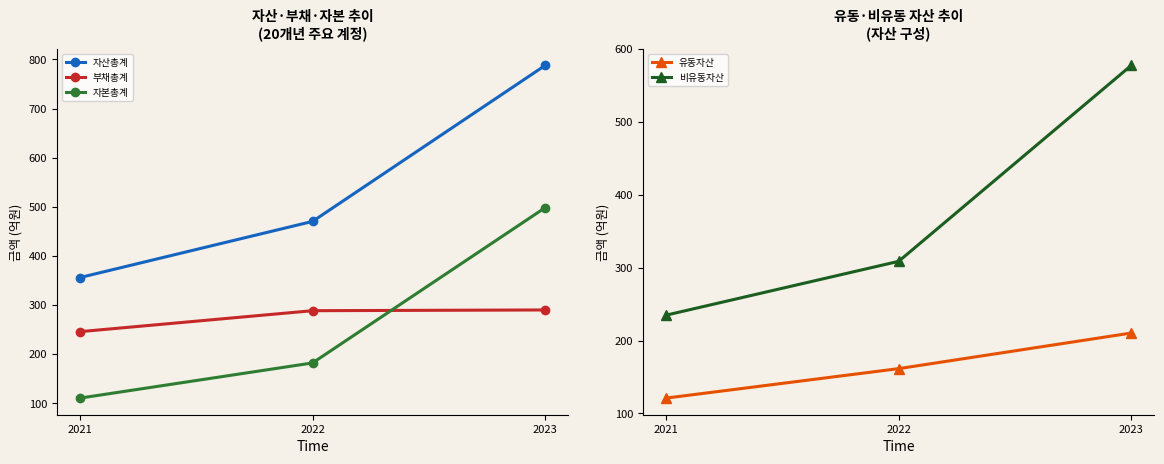

Reading right to left, extract all data points from this chart.

자산총계: 787.7	470.1	355.8
부채총계: 289.7	288.2	245.6
자본총계: 498.0	181.9	110.2
유동자산: 210.3	161.4	121.0
비유동자산: 577.4	308.7	234.8